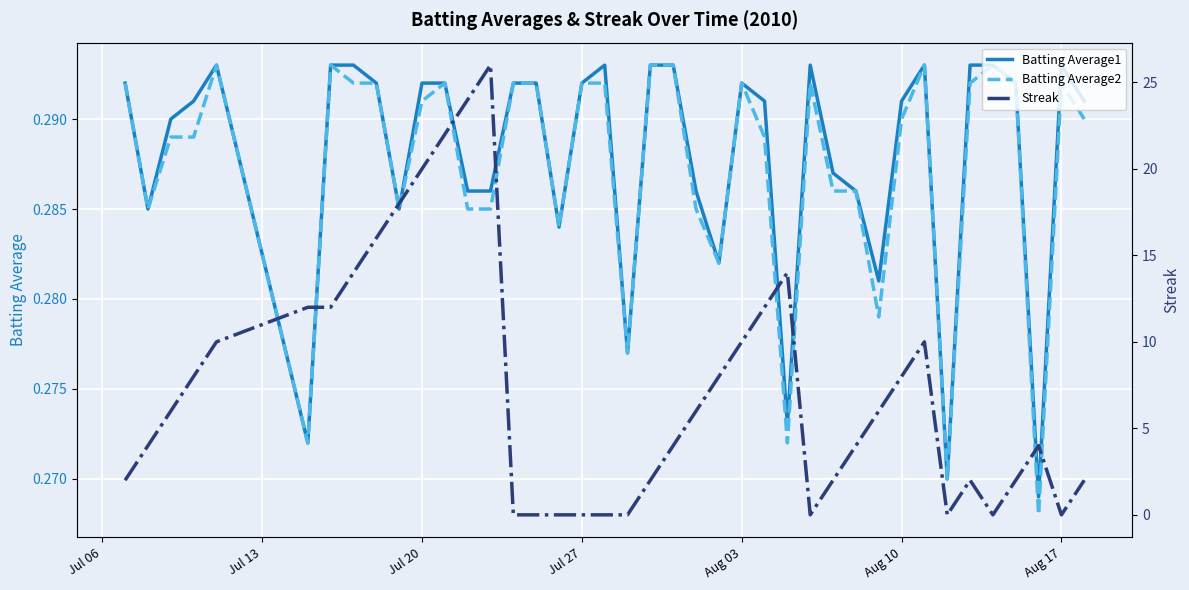

What are all the series names shown in the legend?

Batting Average1, Batting Average2, Streak